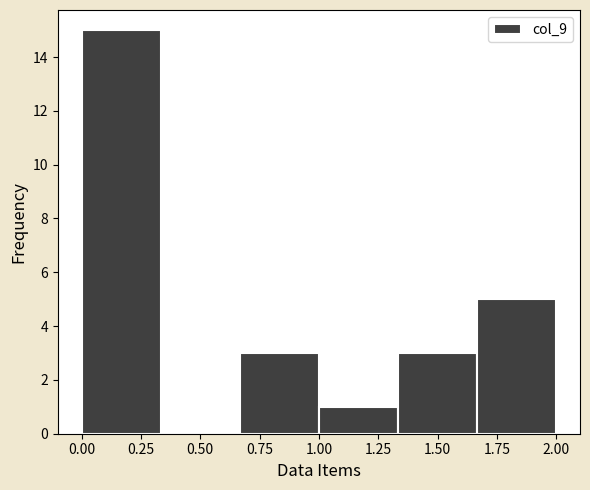

Which range on the x-axis has the tallest bar?

0.00 to 0.35